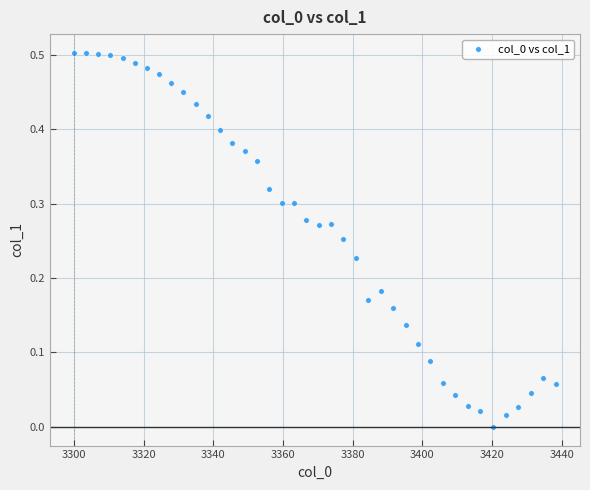

What is the range of X values (max minus min)?

138.3